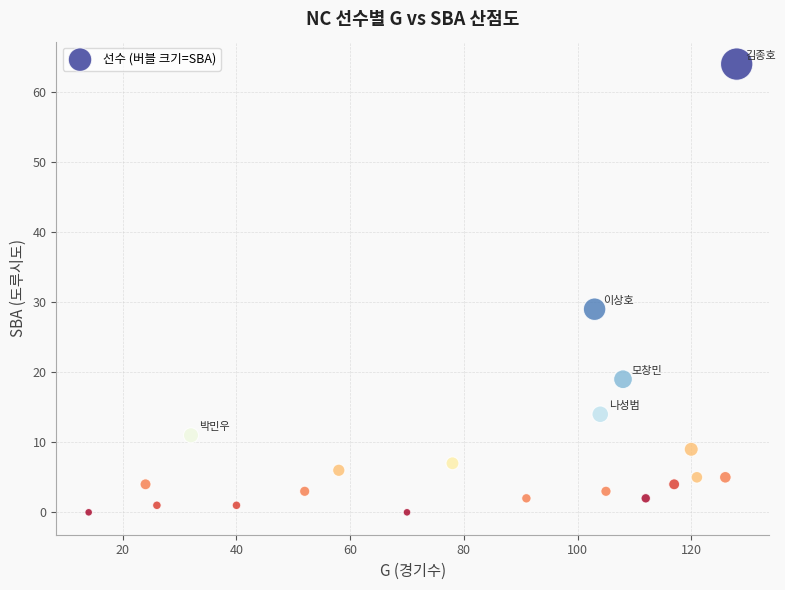

What Y value in the scatter plot is closest to 32?

29